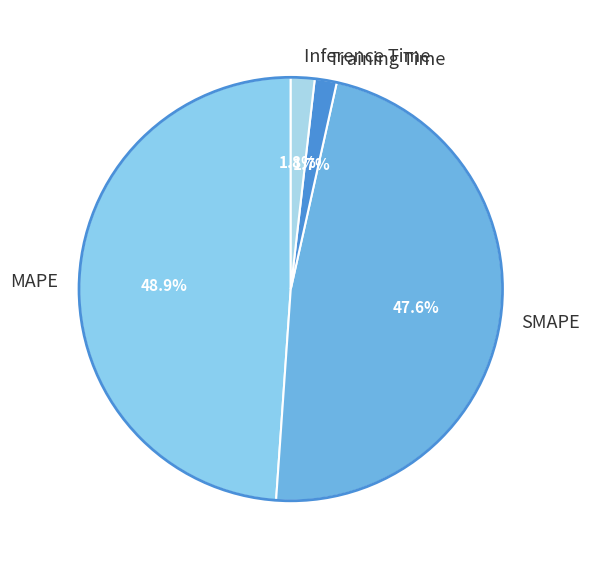

What percentage do SMAPE and Inference Time together represent?

49.4%